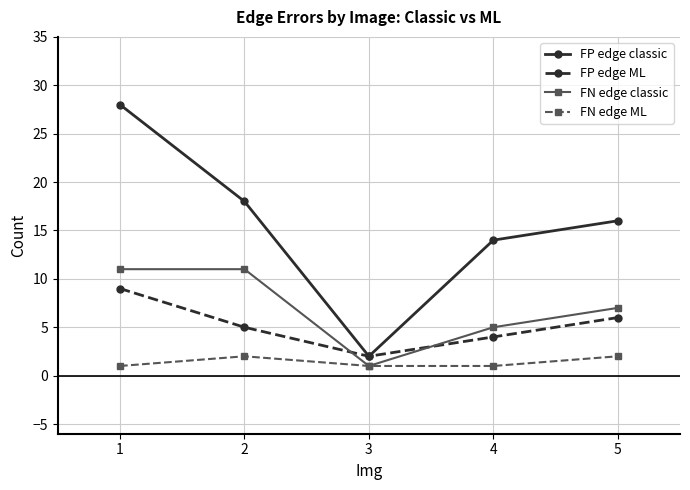

How many interior local valleys does the FP edge ML series have?

1